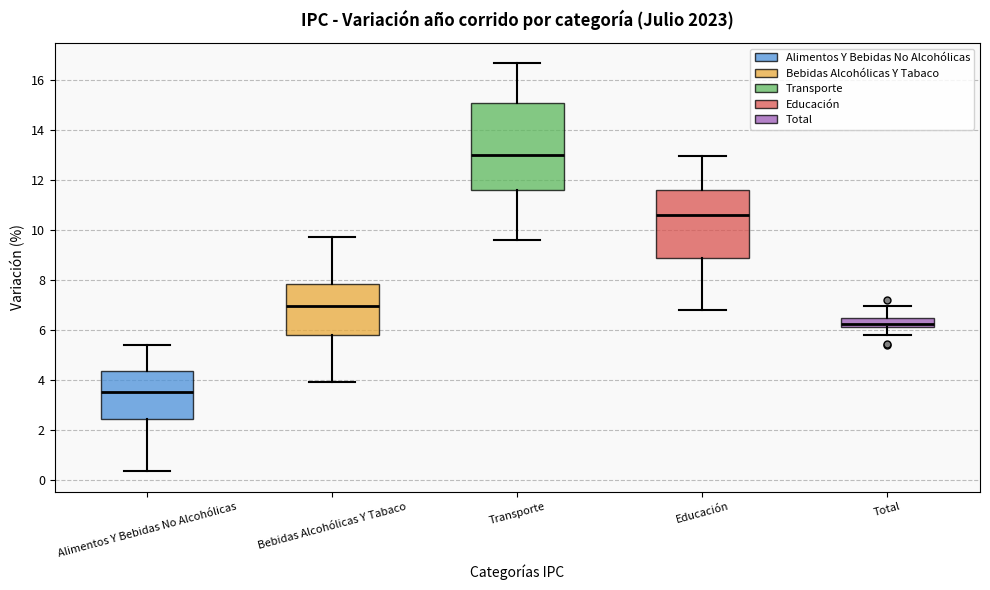

Where is the lower edge of the box for Educación on the y-axis? The values are not printed on the chart, so give them approximately, as read against the axis.

8.8